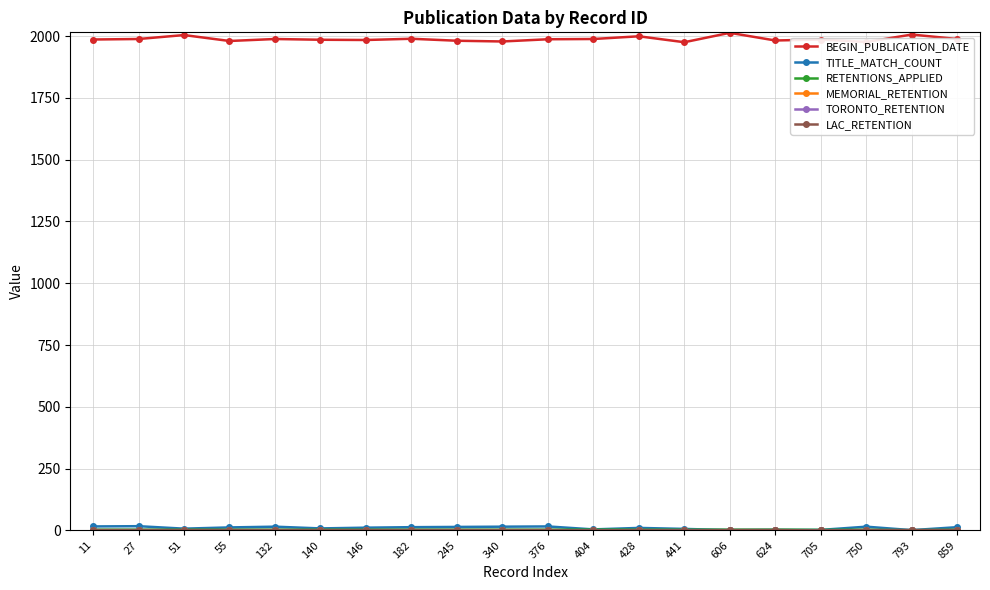

Which series has the largest total across all categories?

BEGIN_PUBLICATION_DATE